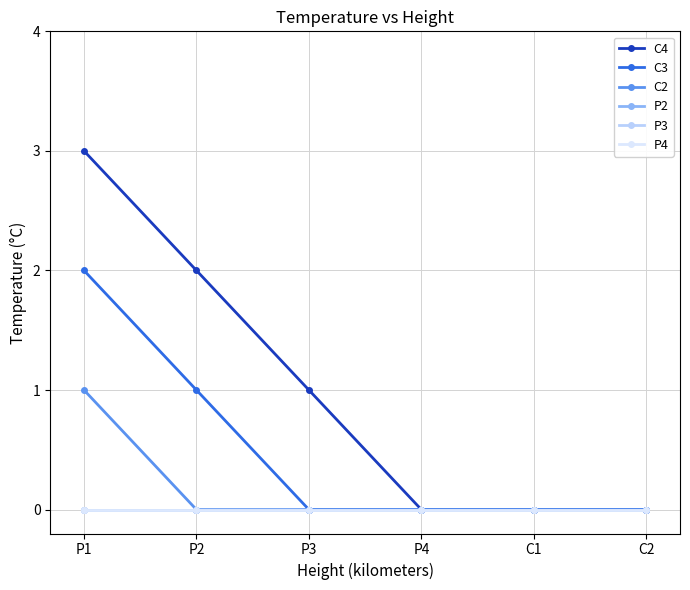

Which series has the largest total across all categories?

C4